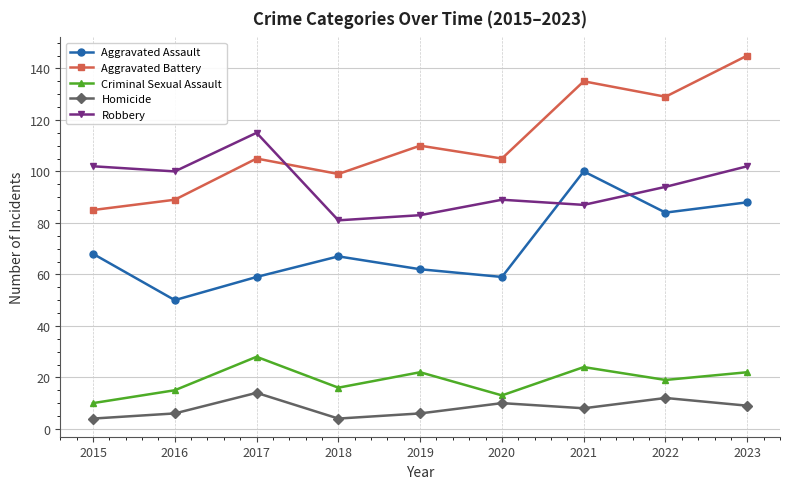

At which category does the chart reach its peak across all series?

2023